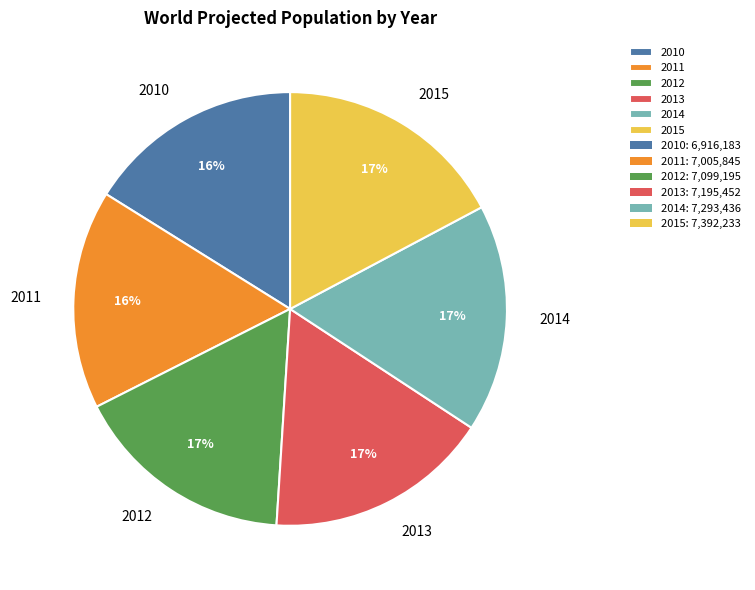

Approximately how many times larger is the value at 2011 compared to 2010?

1.0